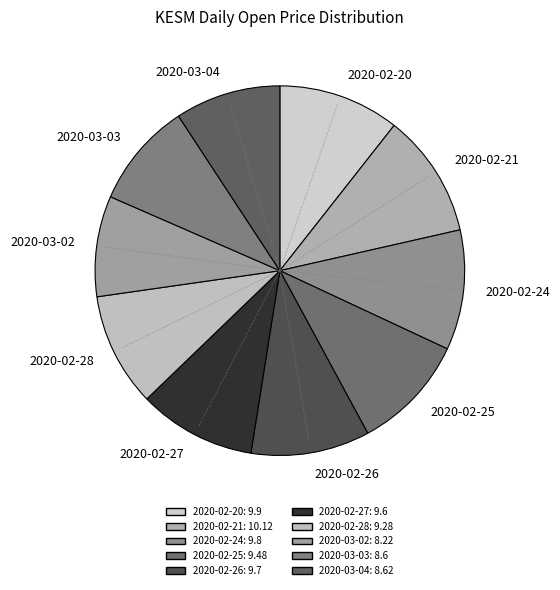

Is 2020-02-25 the majority of the pie?

No